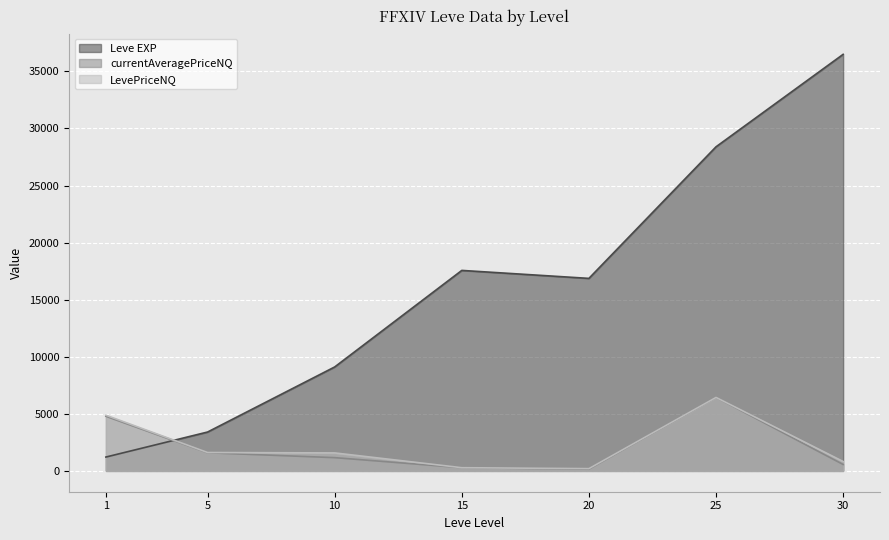

What is the sum of the Leve EXP values at 15 and 5?

20968.3